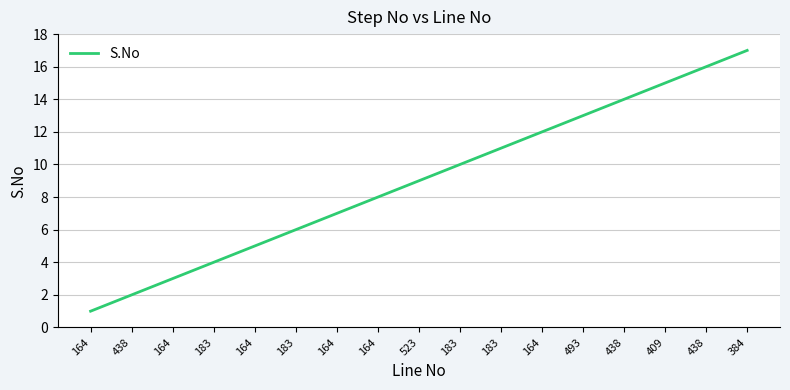

Does the chart display data point markers on the line(s)?

No